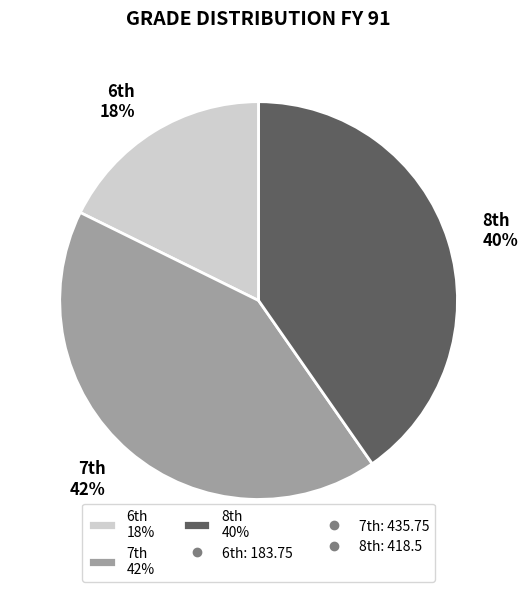

How many segments does this pie chart have?

3